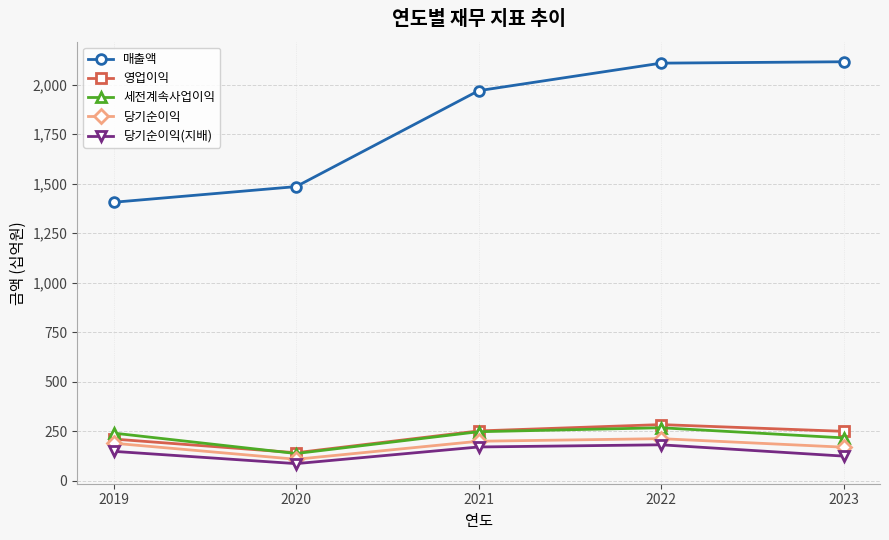

True or false: 영업이익 has a value of 284 at 2022.

True